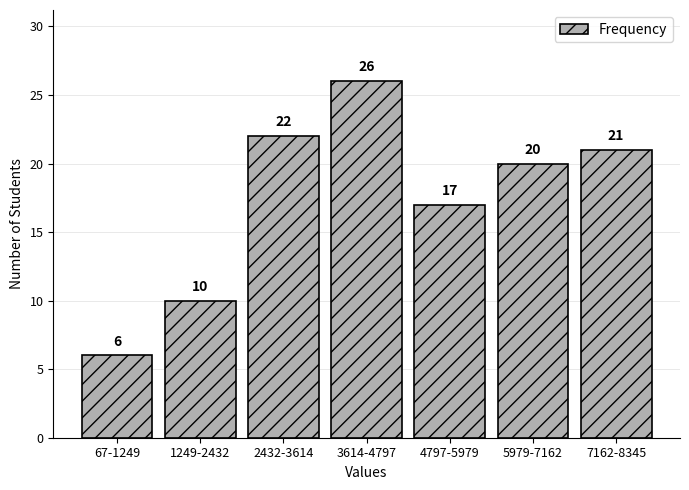

Reading left to right, what are all the values shown in this chart?

6	10	22	26	17	20	21